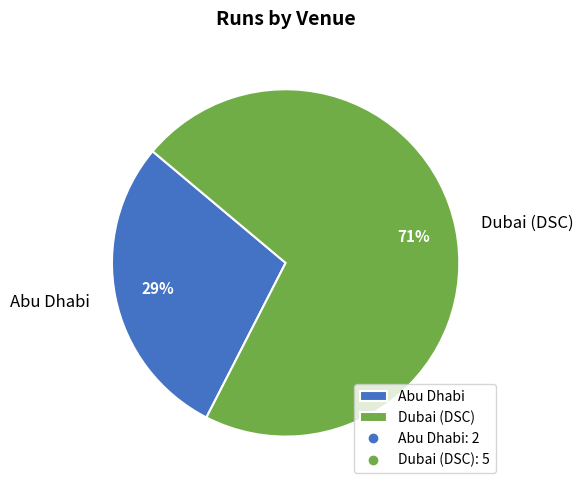

Is there any slice that represents more than half of the pie?

Yes